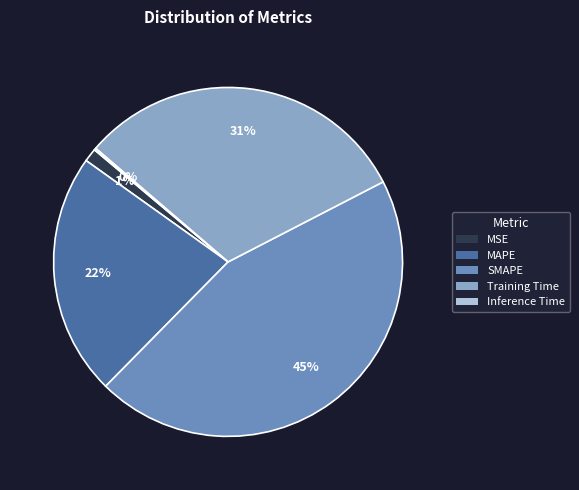

To the nearest percent, what is the average slice percentage?

20%